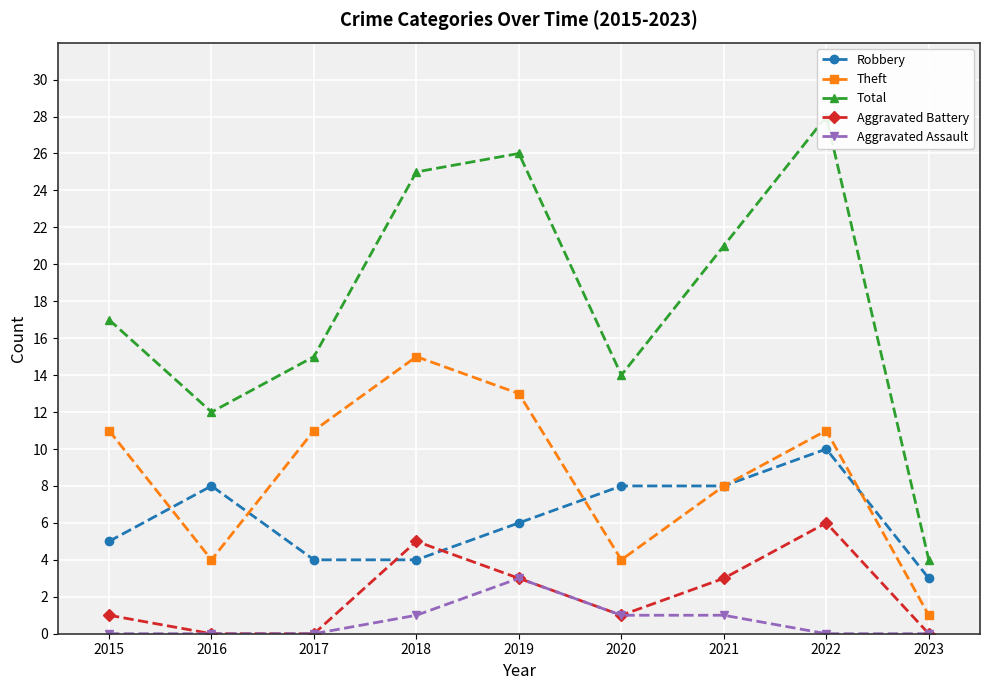

The Aggravated Assault series shows 0 at 2021. True or false?

False